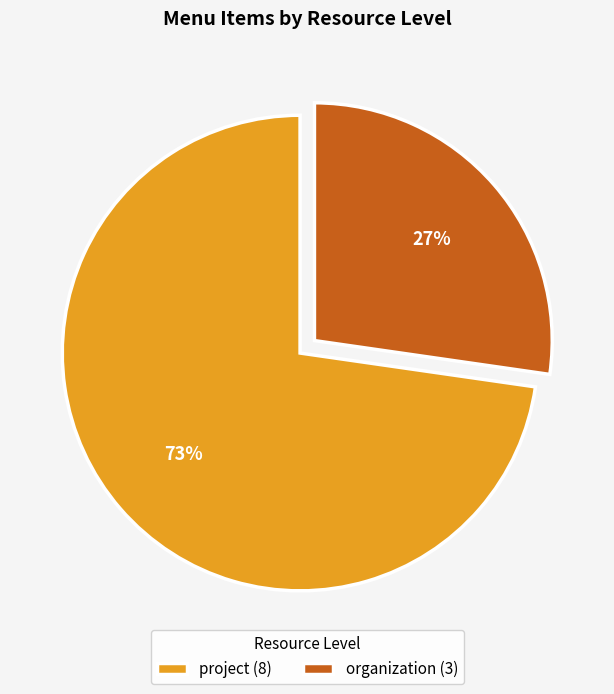

Is it true that organization is 35% of the pie?

False